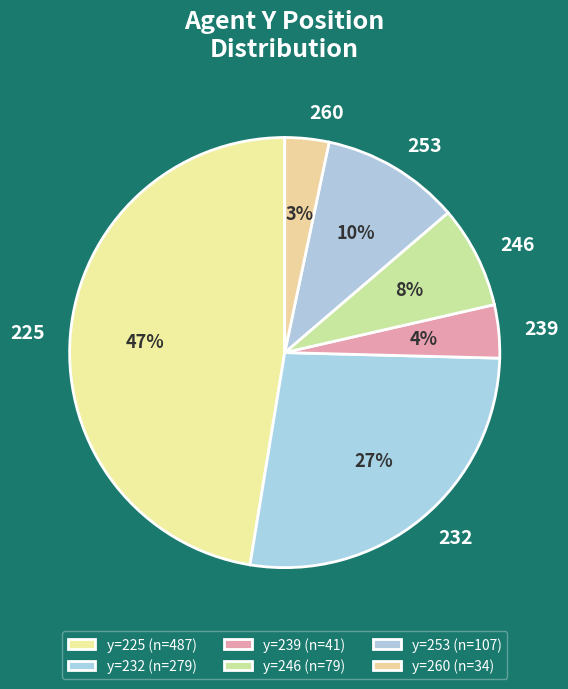

Which has a higher value, 246 or 225?

225